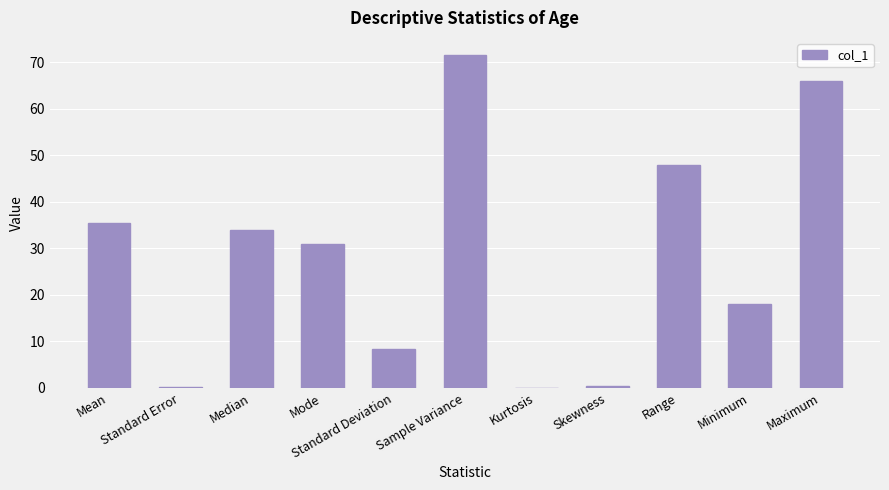

What value does the data have at Standard Deviation?

8.5